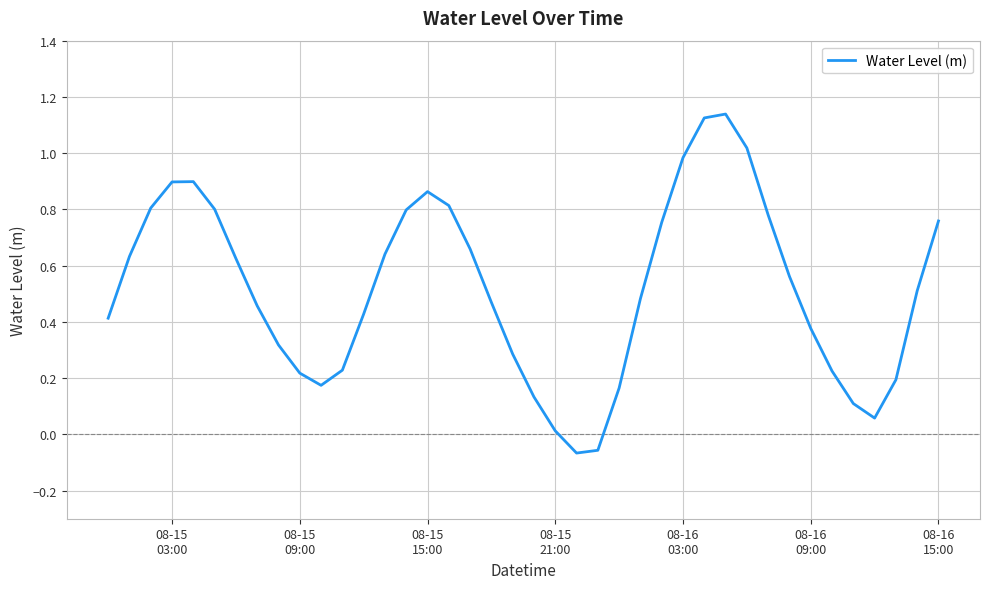

What is the difference between the maximum and minimum values?

1.2